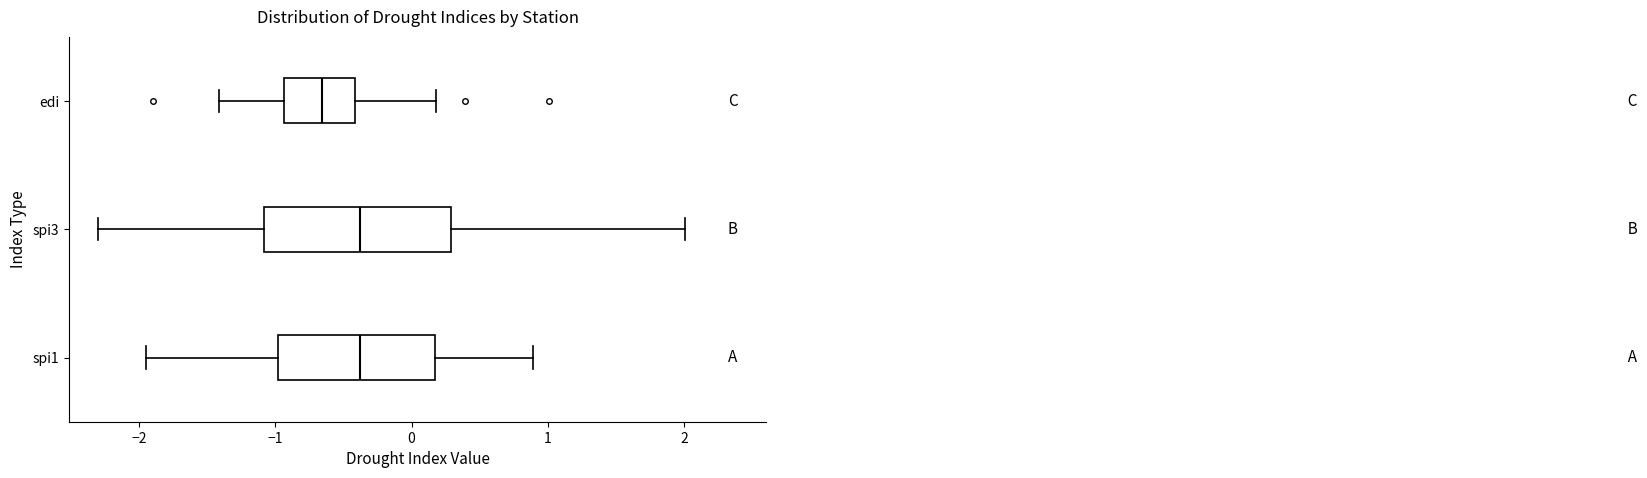

Reading bottom to top, read every box against the x-axis: the position of its median line, the range the box covers, and the ends of its whiskers. The values are not printed on the chart, so give them approximately, as read against the axis.

spi1: median -0.4, box -1.0 to 0.2, whiskers -1.9 to 0.9
spi3: median -0.4, box -1.1 to 0.3, whiskers -2.3 to 2.0
edi: median -0.7, box -0.9 to -0.4, whiskers -1.4 to 0.2